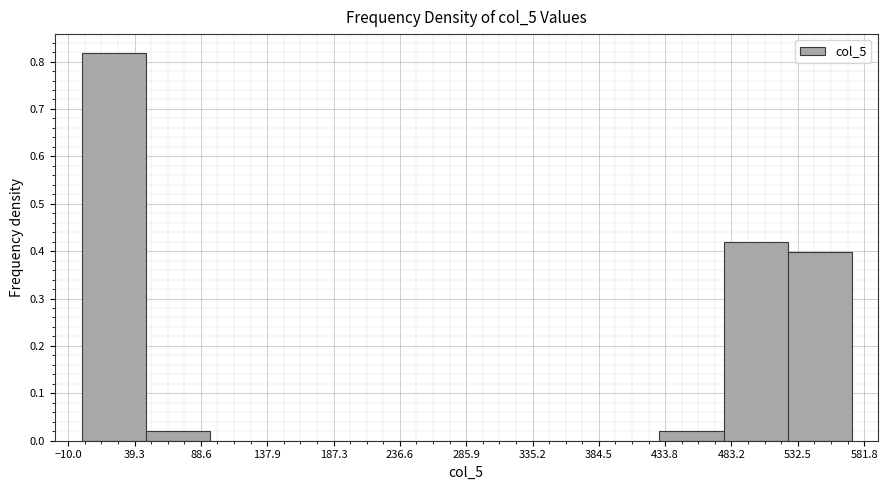

Reading left to right, list every bar in this chart as the range it spans on the x-axis followed by its height. Neither the bar edges nor the heights are printed on the chart, so give them approximately, as read against the axes.

0 to 50: 0.82
50 to 95: 0.02
95 to 145: 0
145 to 190: 0
190 to 240: 0
240 to 285: 0
285 to 335: 0
335 to 380: 0
380 to 430: 0
430 to 475: 0.02
475 to 525: 0.42
525 to 575: 0.40